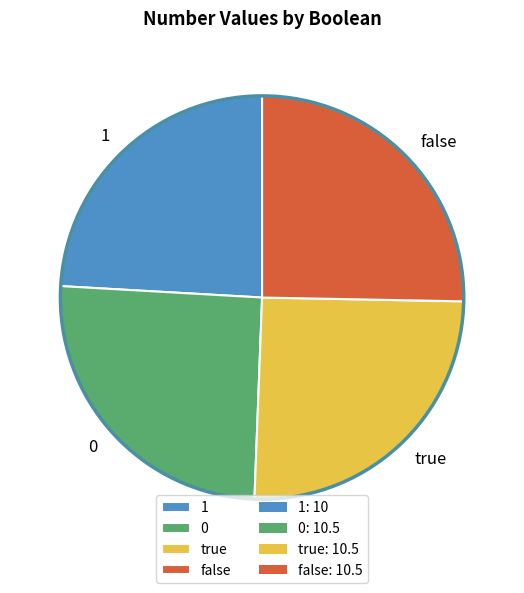

Combined, do 0 and false account for over 50%?

Yes